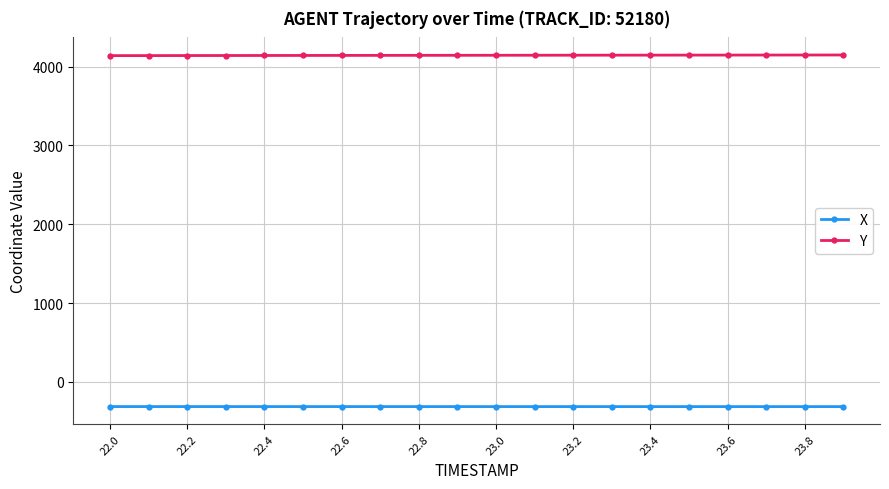

True or false: Y and X intersect in this chart.

False